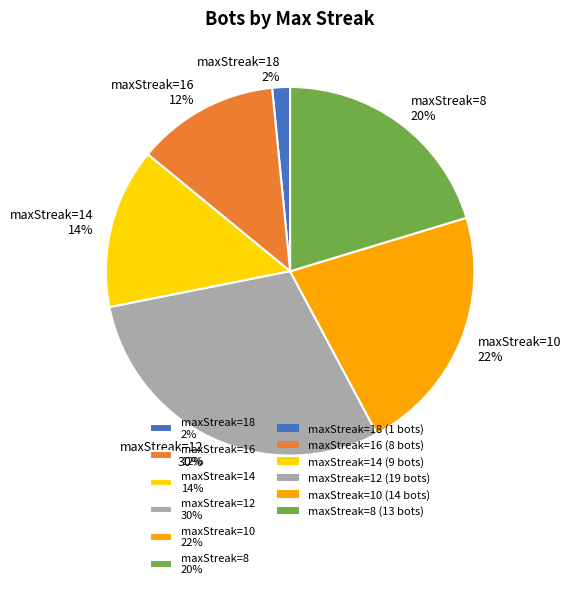

Rank the categories by value from lowest to highest.

maxStreak=18 2%, maxStreak=16 12%, maxStreak=14 14%, maxStreak=8 20%, maxStreak=10 22%, maxStreak=12 30%